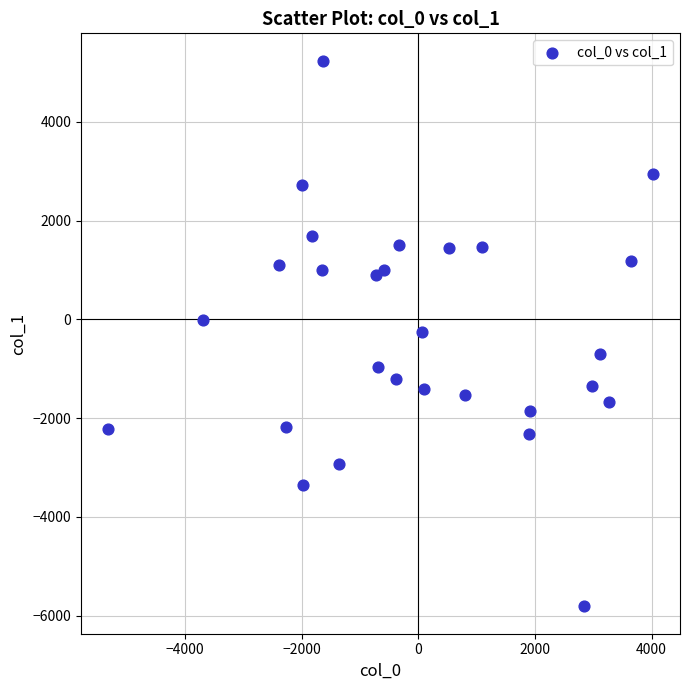

What is the range of Y values (max minus min)?

11054.2